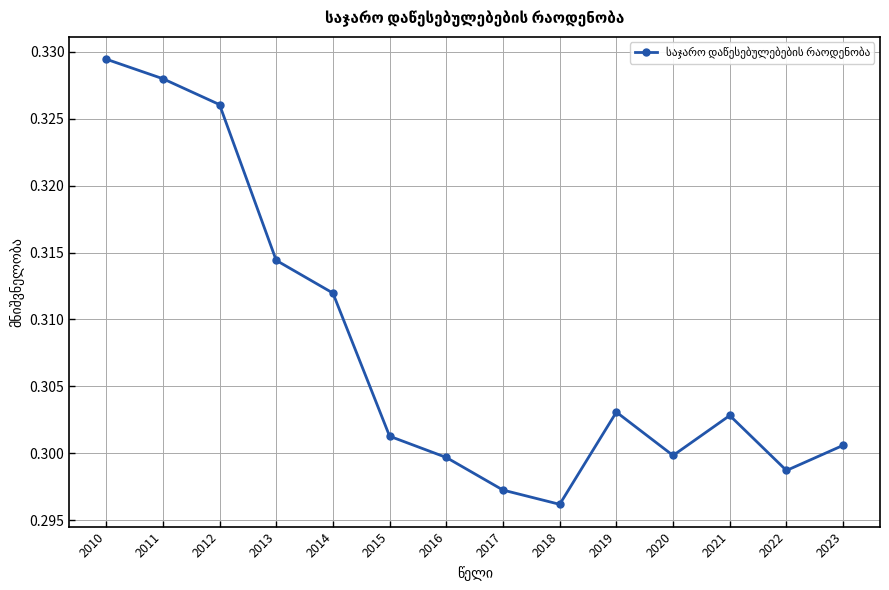

How many points are higher than both their immediate neighbors (excluding endpoints)?

2